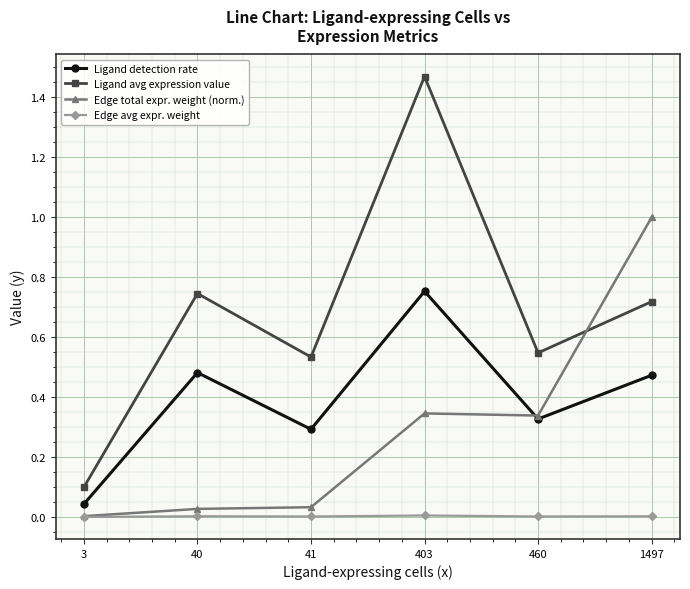

Where is Edge total expr. weight (norm.) nearest to the value 0?

3